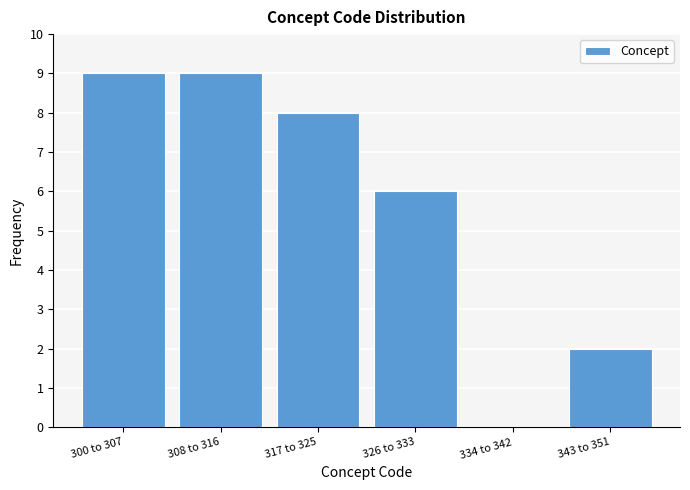

Reading left to right, extract all data points from this chart.

300 to 307=9	308 to 316=9	317 to 325=8	326 to 333=6	334 to 342=0	343 to 351=2